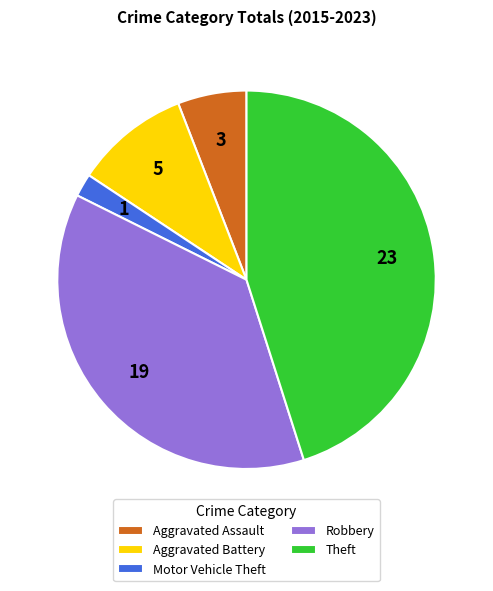

Which slice is the largest?

Theft